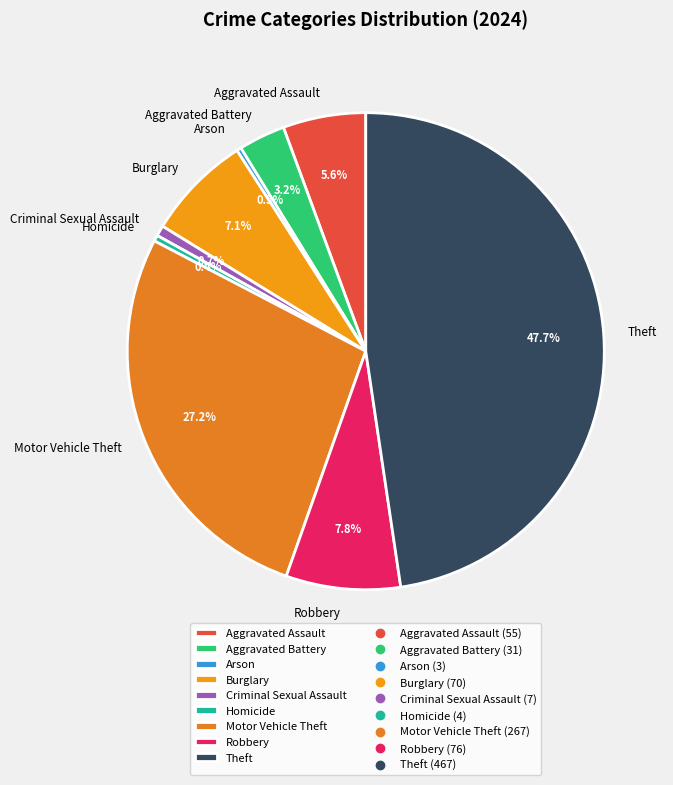

How many segments does this pie chart have?

9